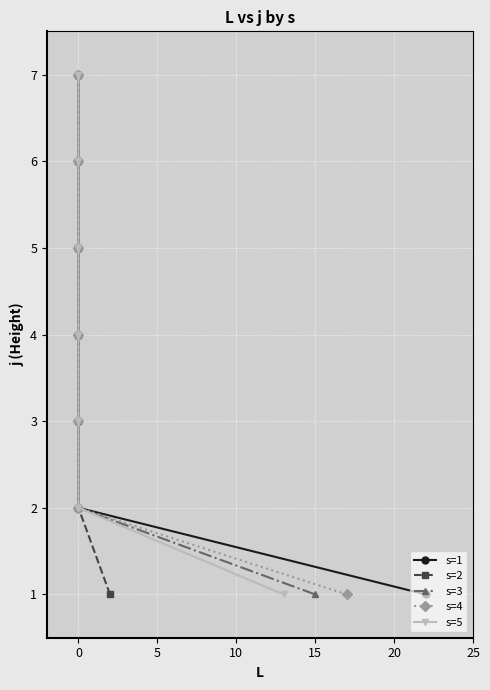

At 0, list the series in order from smallest to largest.

s=1, s=2, s=3, s=4, s=5